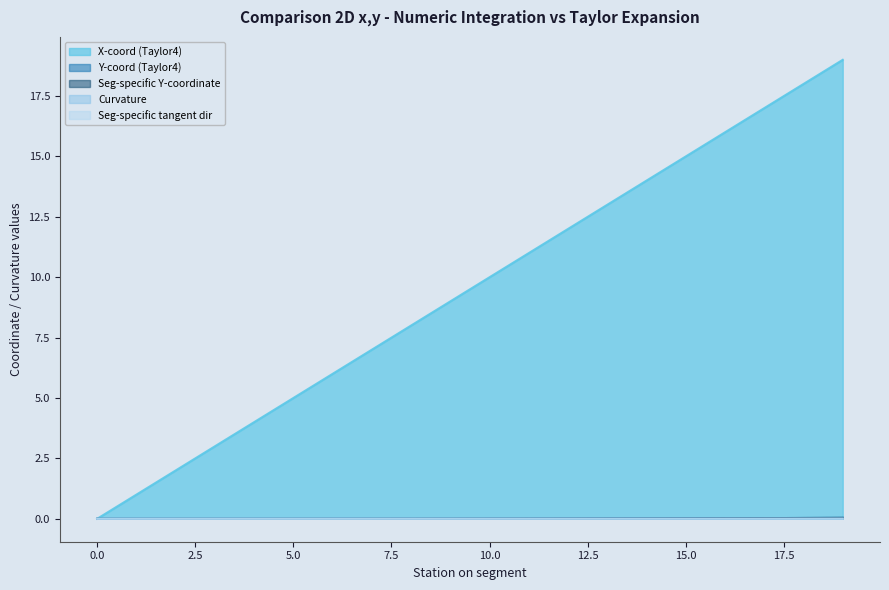

Rank the categories by Seg-specific tangent dir value from highest to lowest.

19, 18, 17, 16, 15, 14, 13, 12, 11, 10, 9, 8, 7, 6, 5, 4, 3, 2, 1, 0